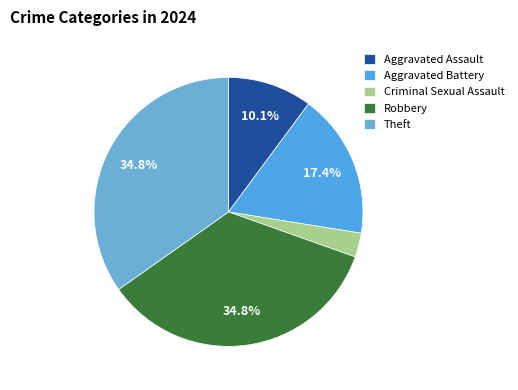

What percentage is the Theft slice, to the nearest percent?

35%